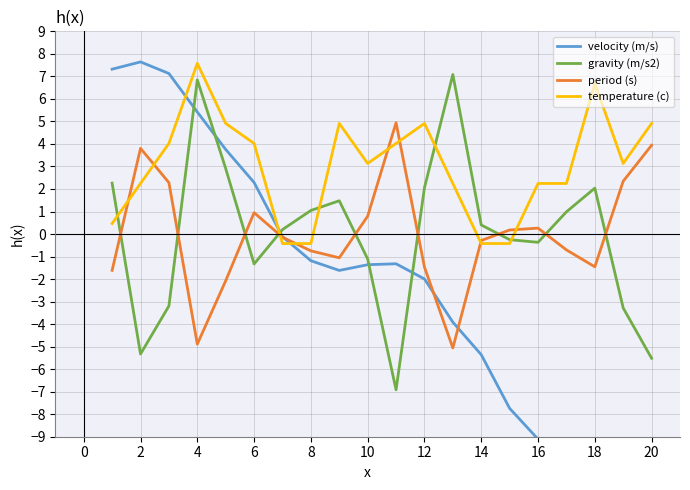

What is the difference between the maximum and minimum values in the period (s) series?

10.0